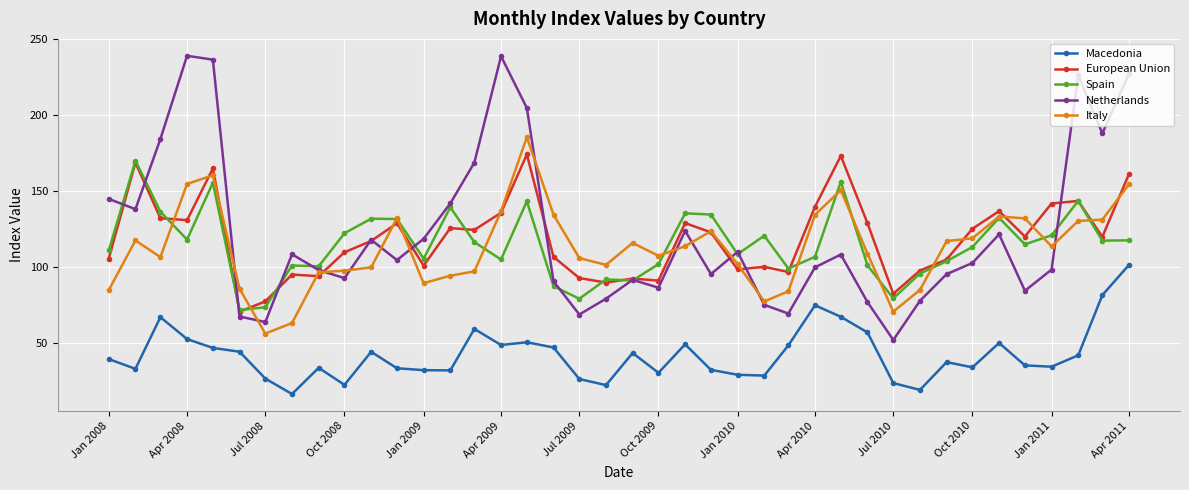

Which series has the widest spread of values?

Netherlands